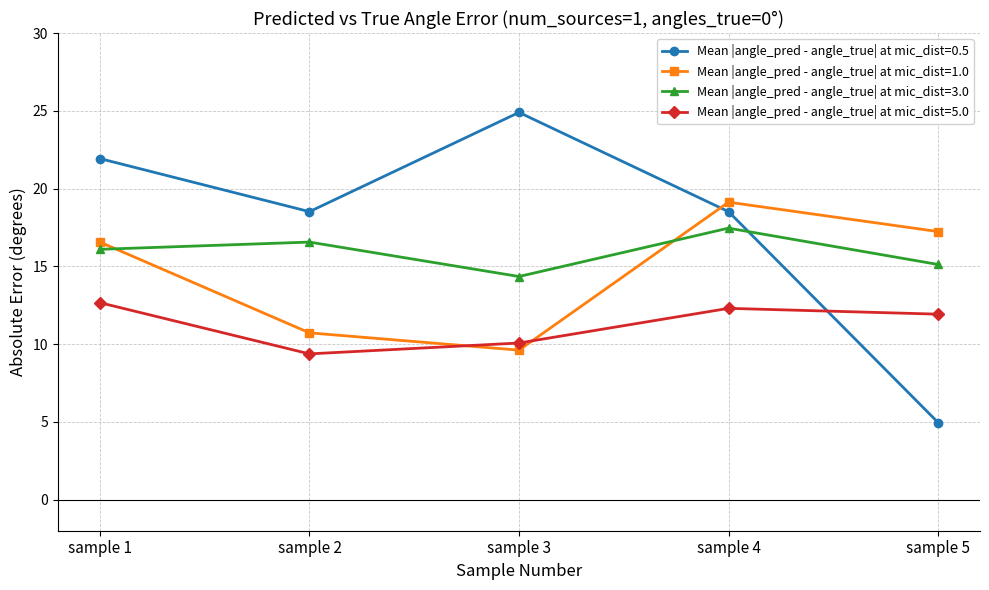

Rank the series by their average value, from lowest to highest.

Mean |angle_pred - angle_true| at mic_dist=5.0, Mean |angle_pred - angle_true| at mic_dist=1.0, Mean |angle_pred - angle_true| at mic_dist=3.0, Mean |angle_pred - angle_true| at mic_dist=0.5